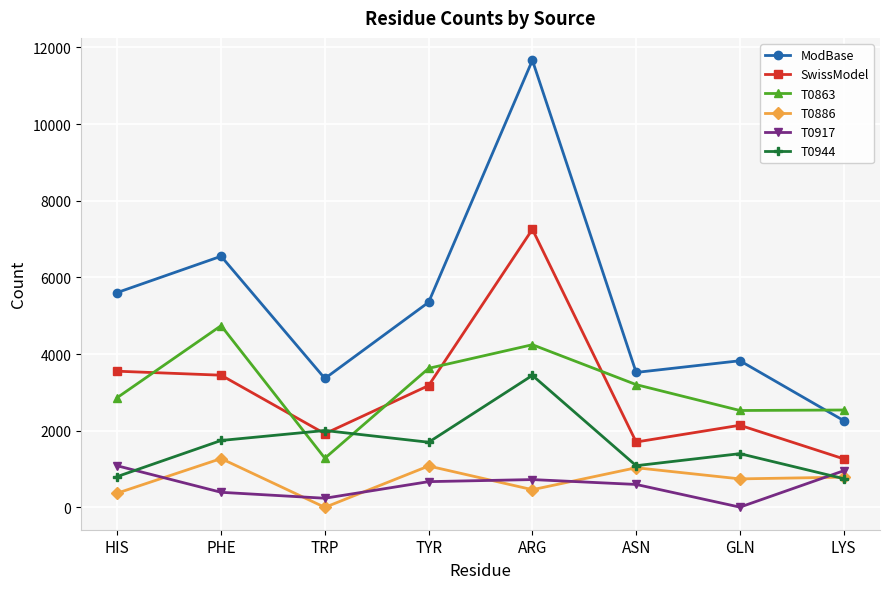

Which series has the largest total across all categories?

ModBase